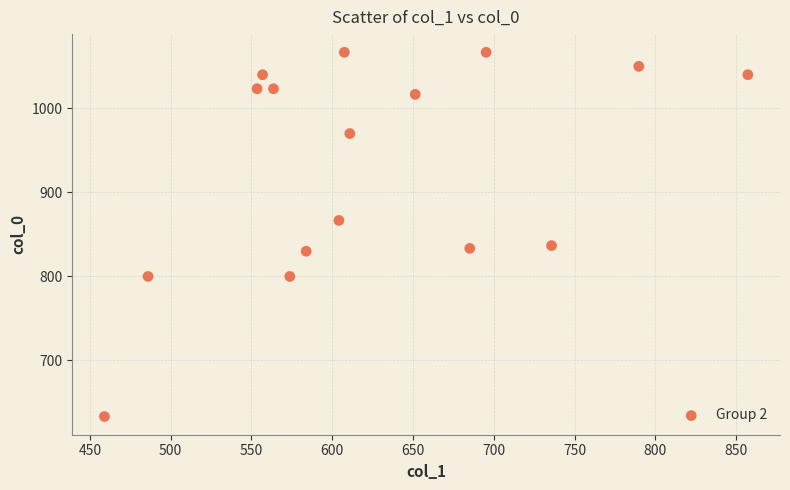

What is the range of Y values (max minus min)?

433.3